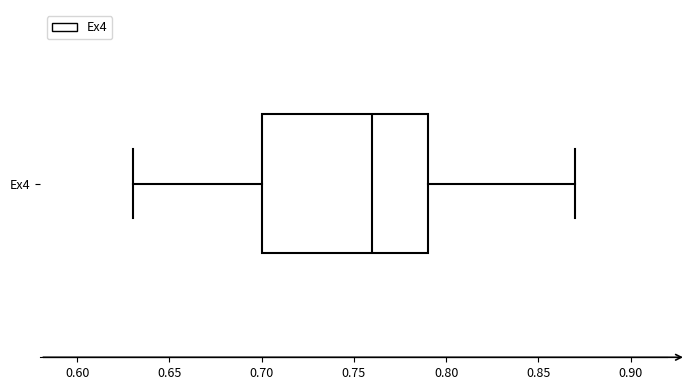

Read this box plot against the x-axis: the position of the median line, the range covered by the box, and the ends of both whiskers. The values are not printed on the chart, so give them approximately, as read against the axis.

median 0.76, box 0.70 to 0.79, whiskers 0.63 to 0.87